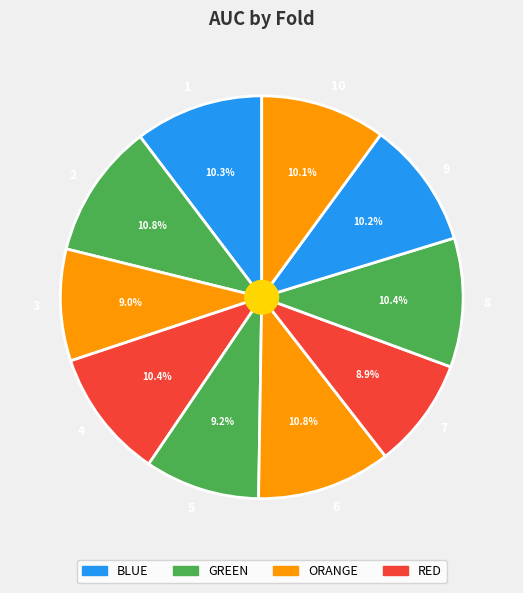

How many segments does this pie chart have?

10